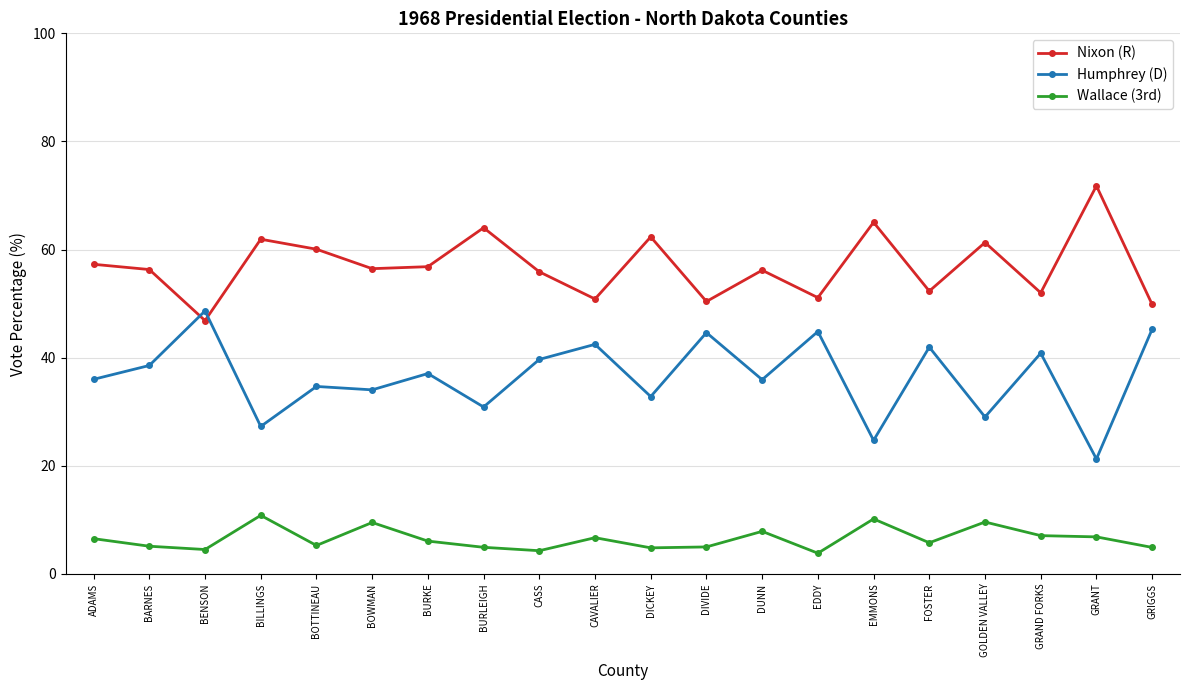

List the series in order of their peak value, highest first.

Nixon (R), Humphrey (D), Wallace (3rd)